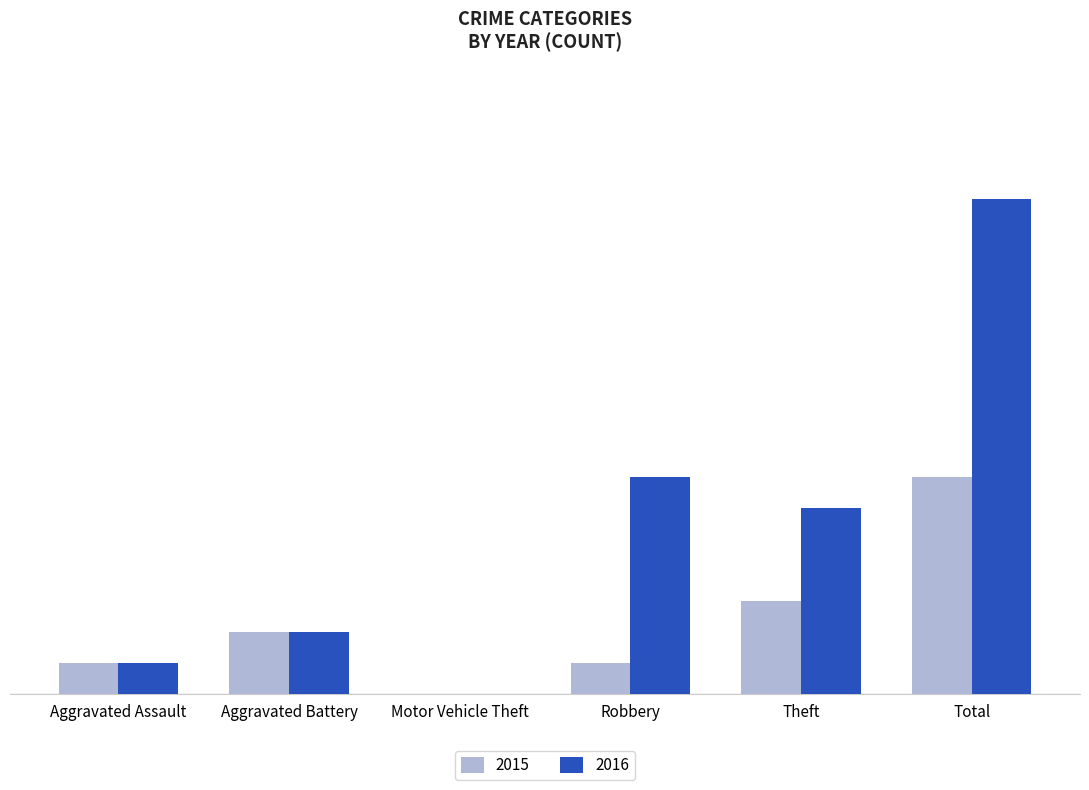

What are all the series names shown in the legend?

2015, 2016